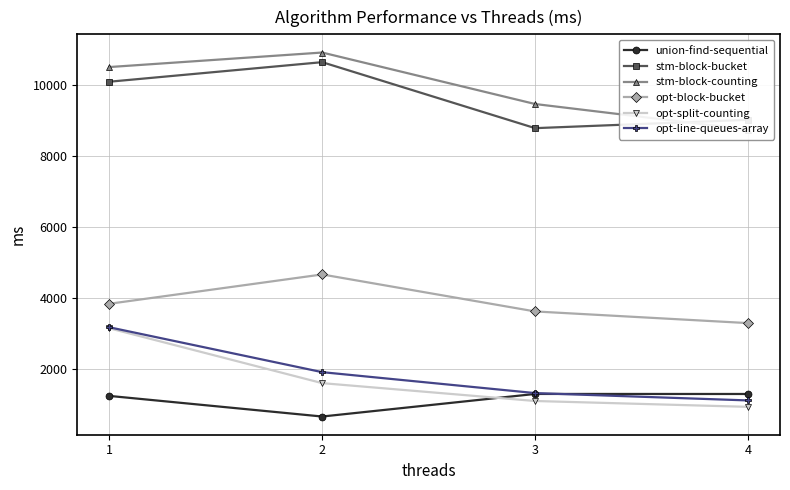

What are all the series names shown in the legend?

union-find-sequential, stm-block-bucket, stm-block-counting, opt-block-bucket, opt-split-counting, opt-line-queues-array